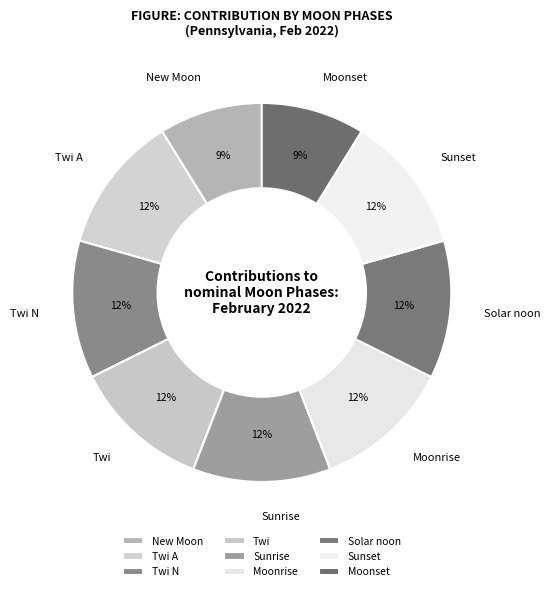

To the nearest percent, what is the combined percentage of New Moon and Moonrise?

21%